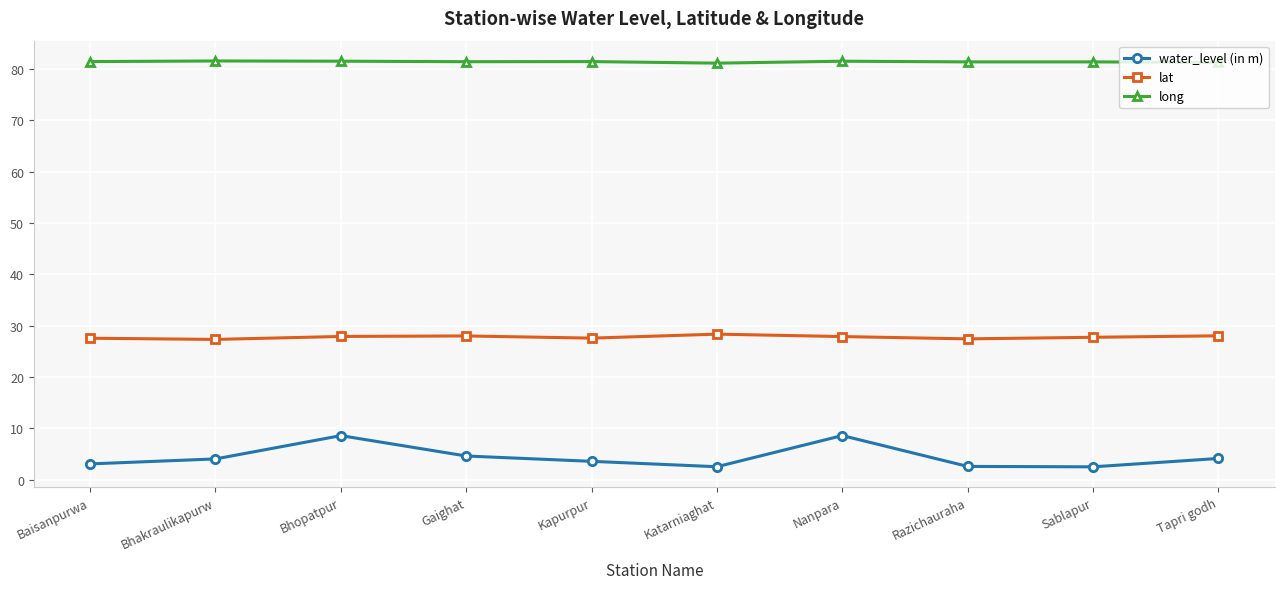

What is the highest value of the water_level (in m) series?

8.6